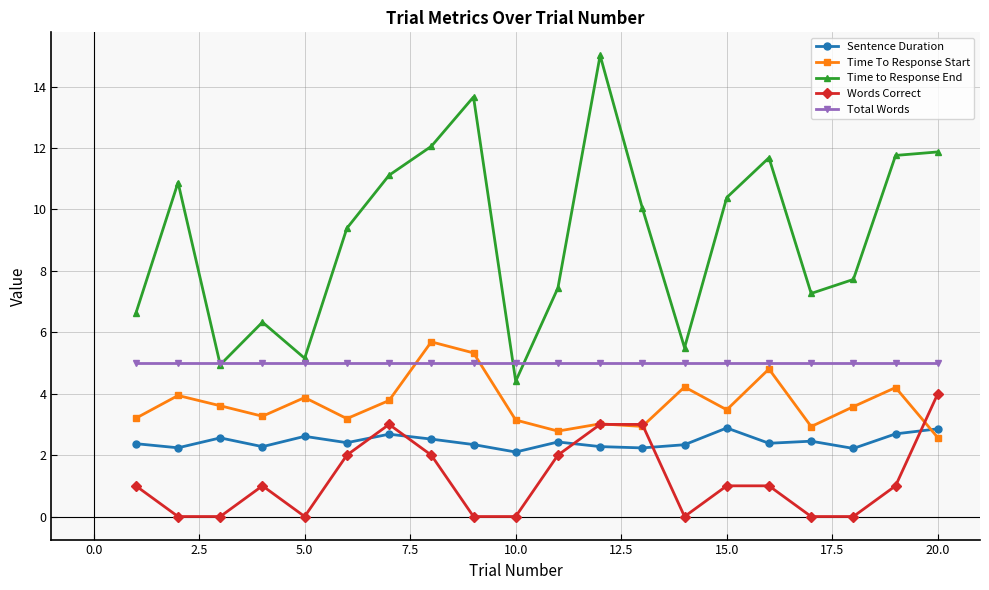

At how many categories does at least one series exceed 1?

20